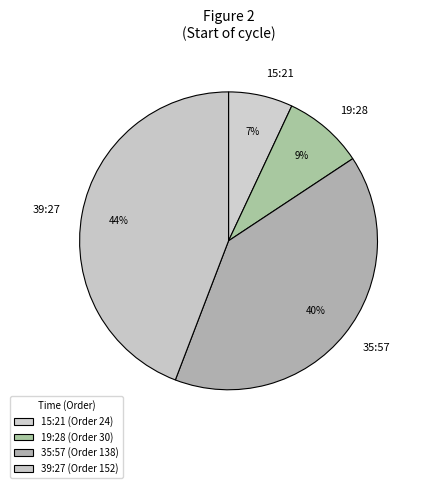

Does 15:21 represent more than half of the total?

No